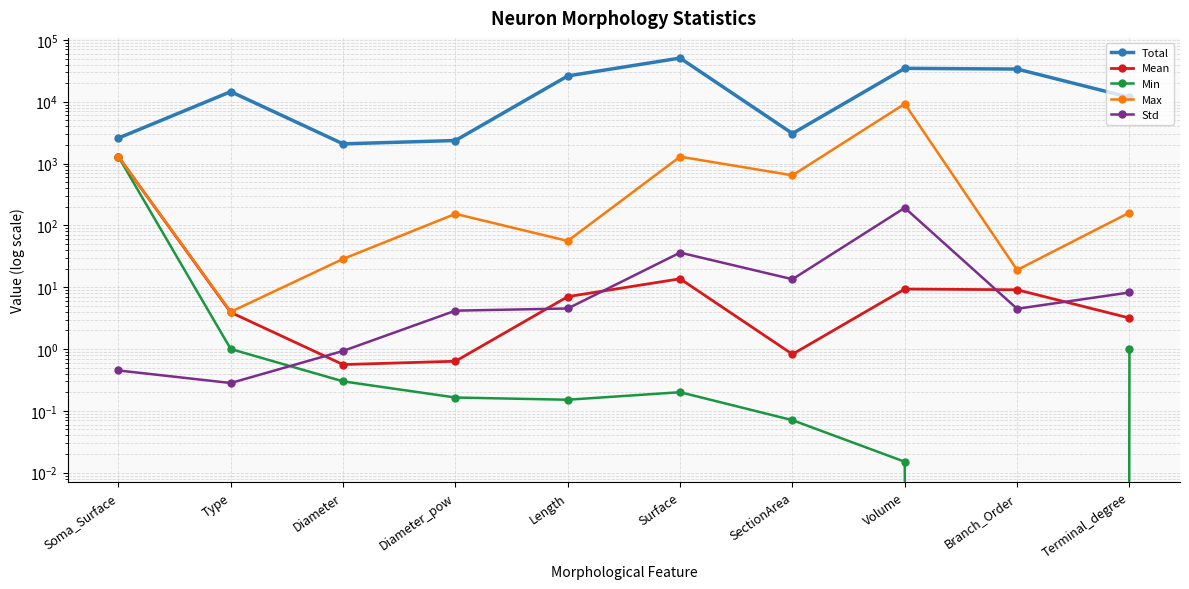

What is the average value of the Max series?

1291.2